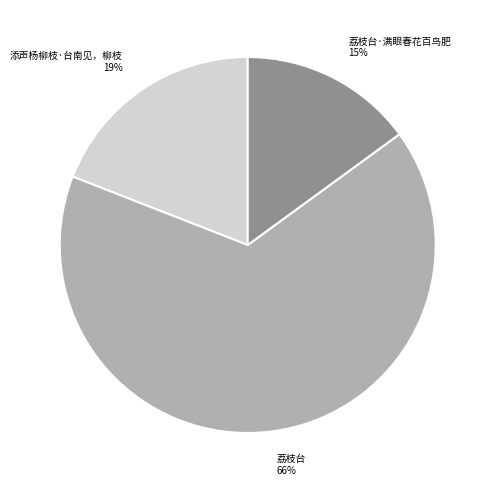

Which has a higher value, 添声杨柳枝·台南见，柳枝 or 荔枝台·满眼春花百鸟肥?

添声杨柳枝·台南见，柳枝